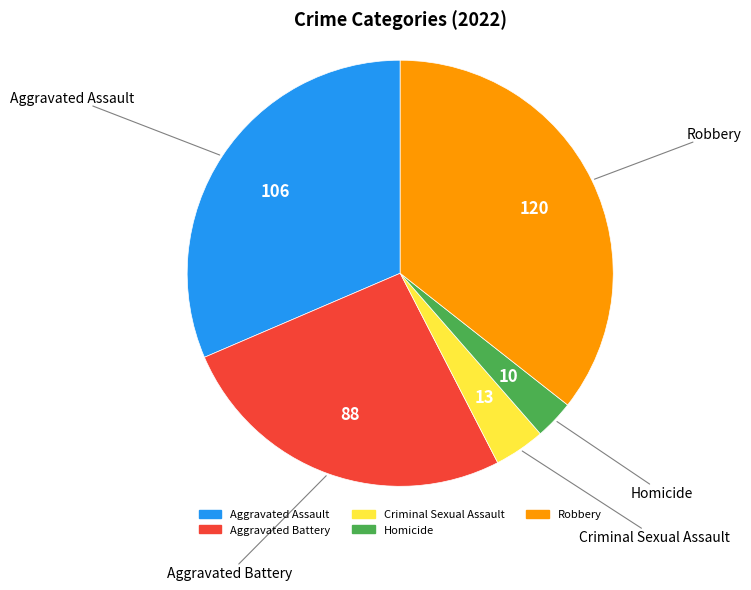

Which slice is the largest?

Robbery